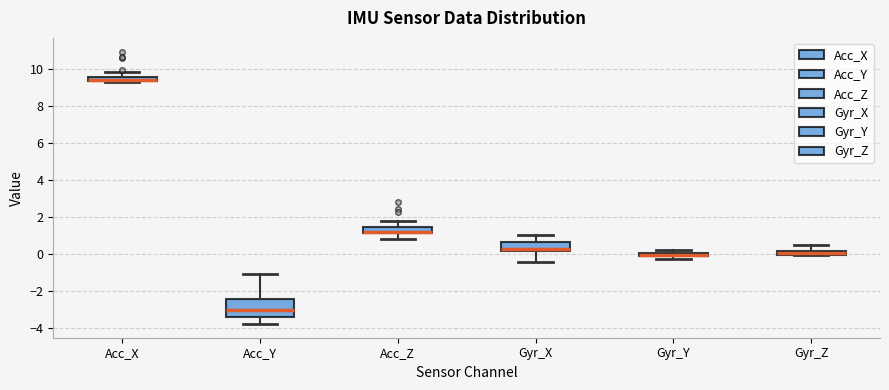

Comparing the boxes themselves (not the whiskers), which one is the tallest?

Acc_Y